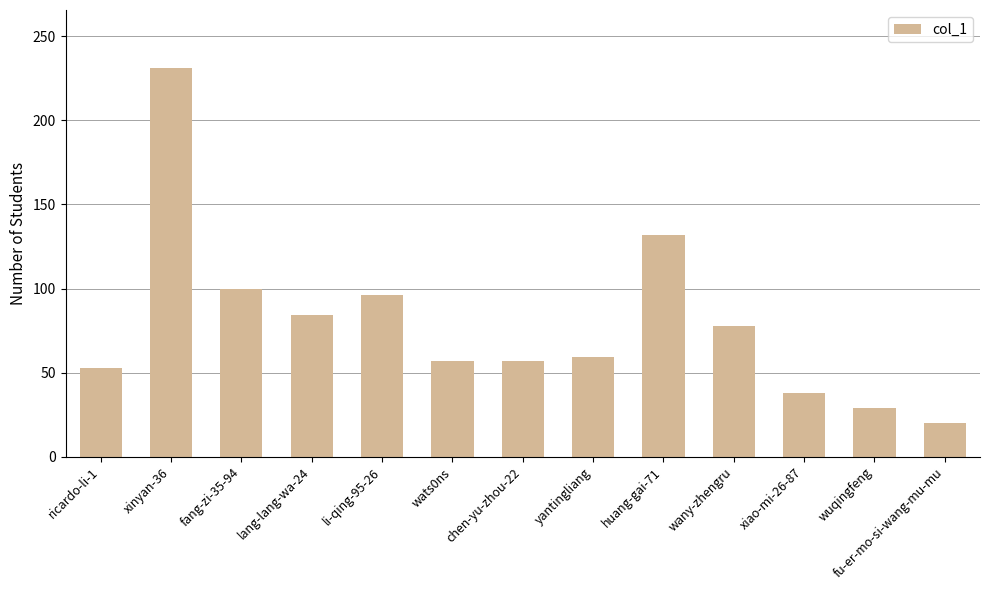

Does the chart contain any negative values?

No